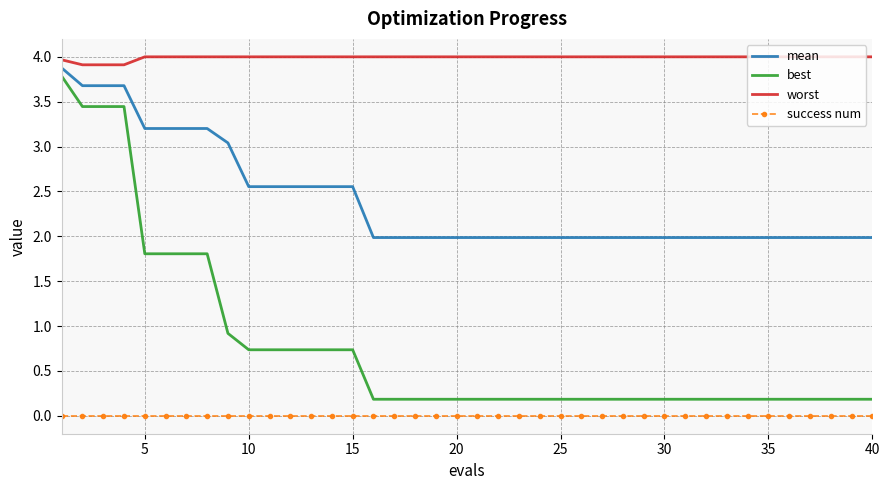

Which series has the widest spread of values?

best